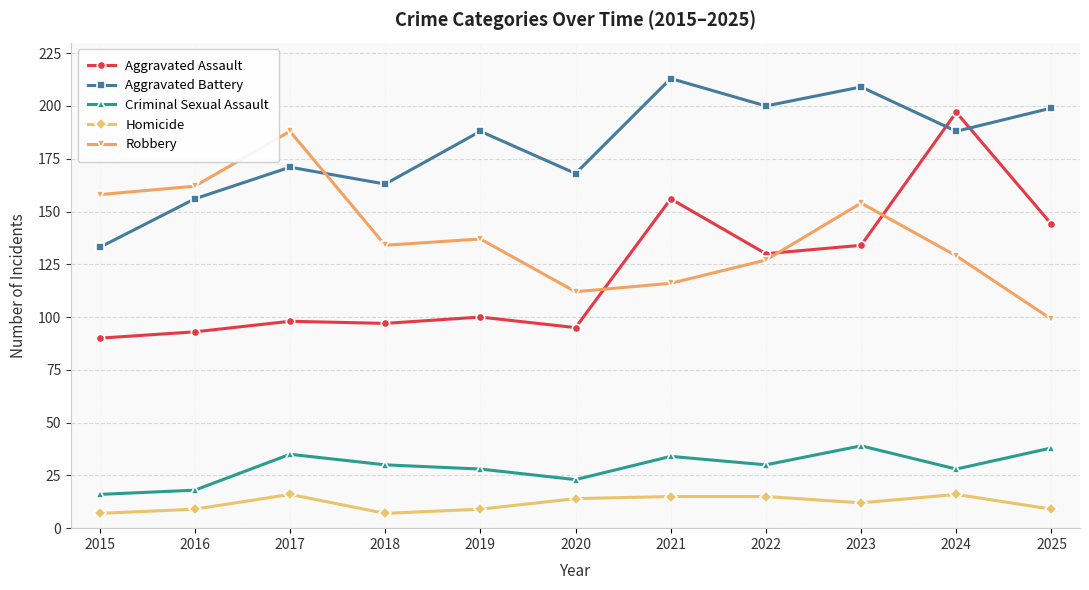

Which series has the widest spread of values?

Aggravated Assault